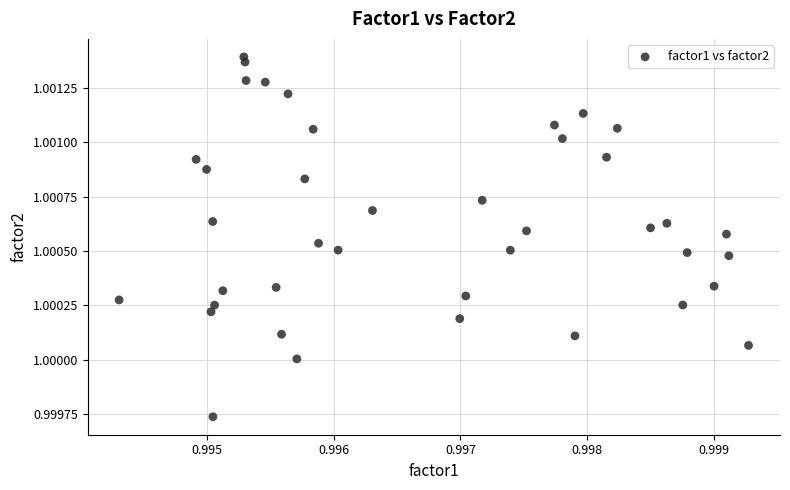

How many points are shown in the scatter plot?

40